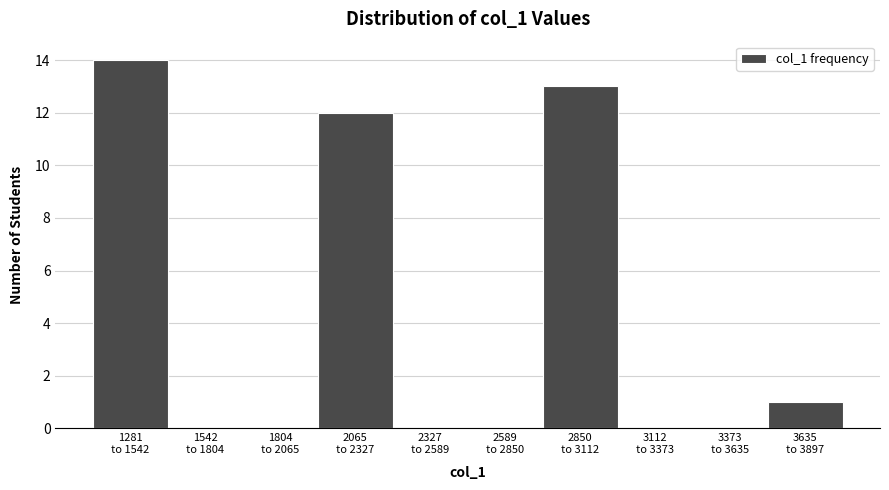

What is the sum of all values?

40